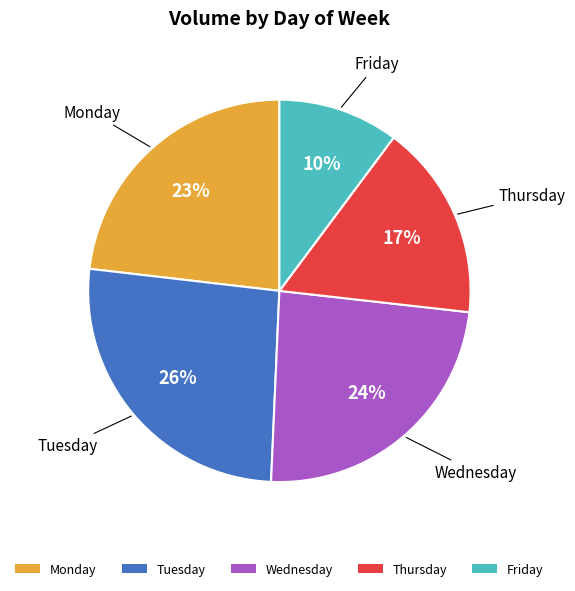

The Monday slice represents 38% of the pie. True or false?

False